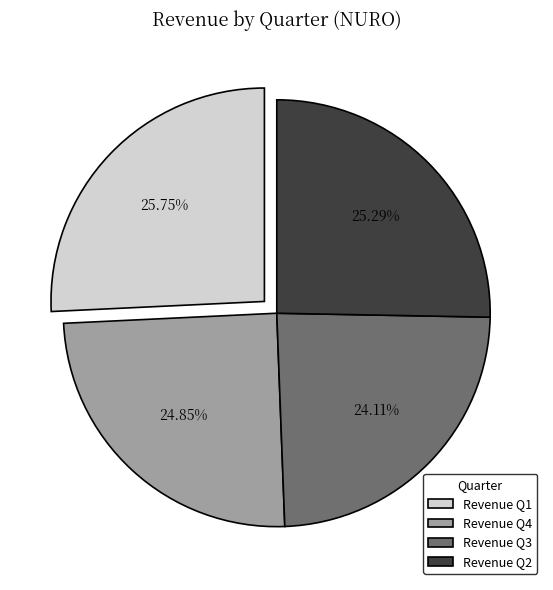

To the nearest percent, what is the difference between the largest and smallest slice percentages?

2%